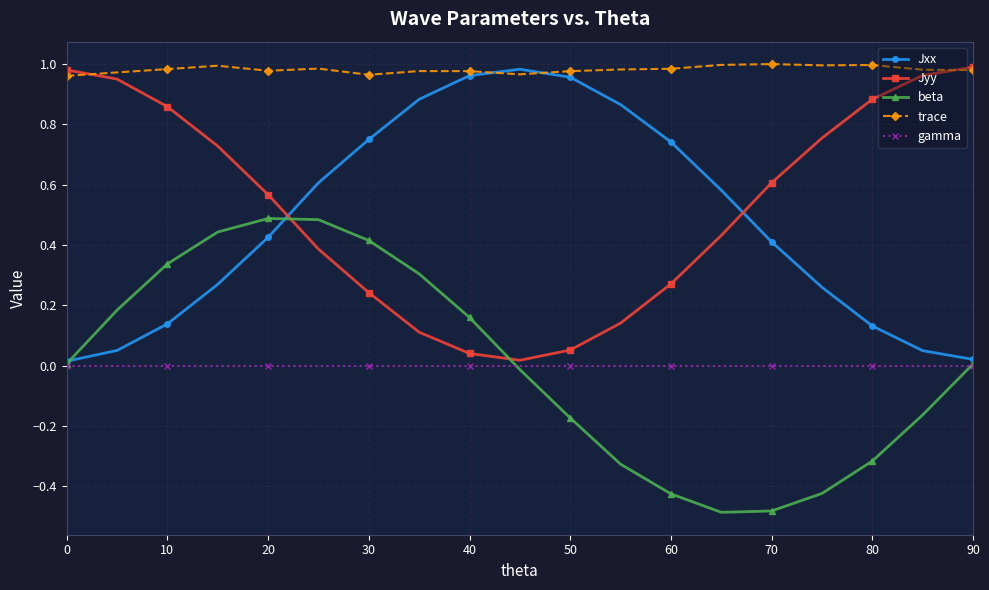

True or false: Jyy has more than 1 points higher than both neighbors.

False